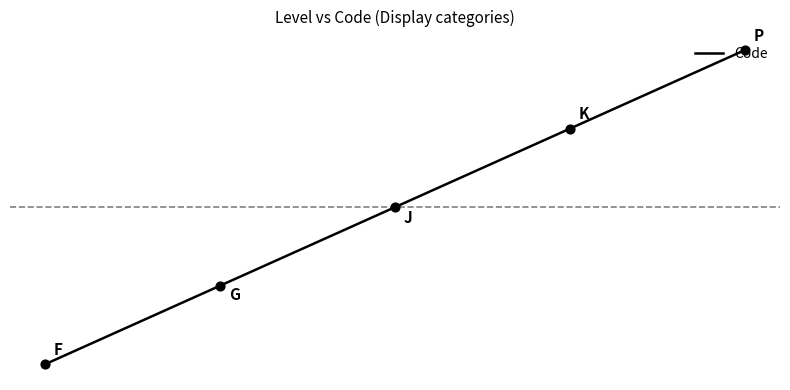

Between 2 and 3, which is larger?

3